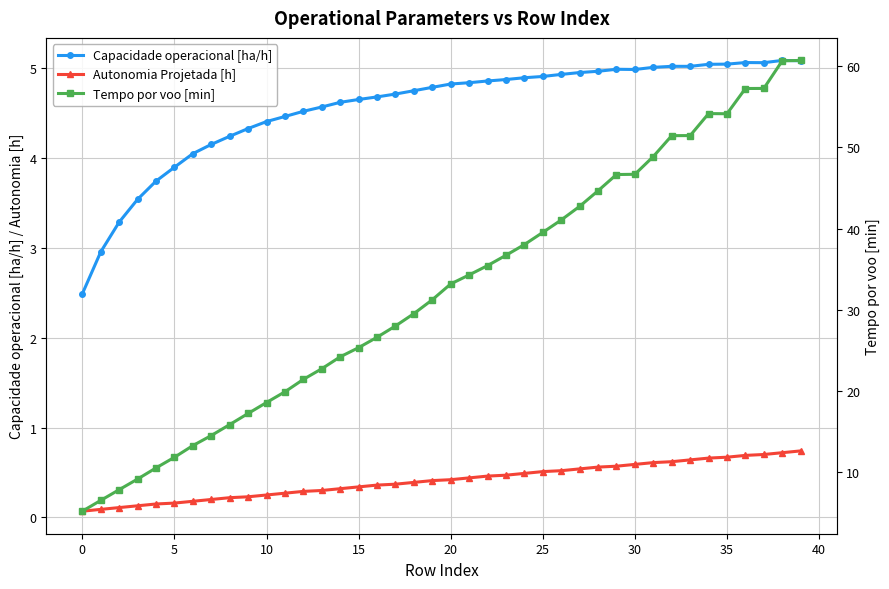

True or false: Autonomia Projetada [h] and Tempo por voo [min] cross at least once.

False